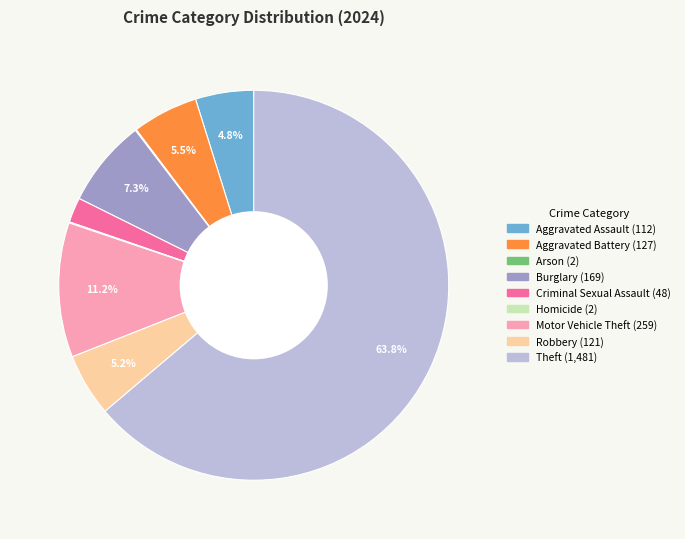

To the nearest percent, what portion does Aggravated Assault represent?

5%